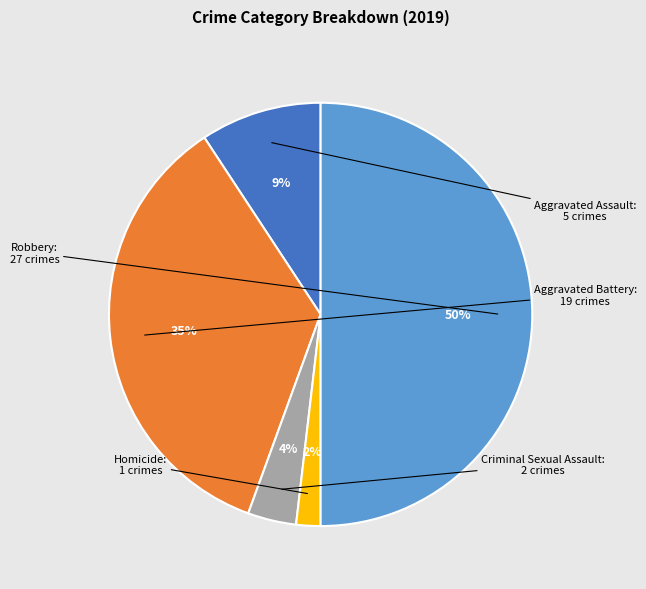

To the nearest percent, what is the difference between the largest and smallest slice percentages?

48%